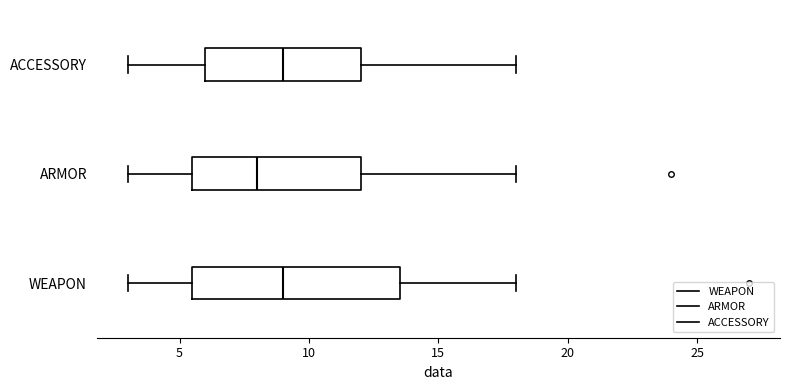

Which box is the widest, from its left edge to its right edge?

WEAPON